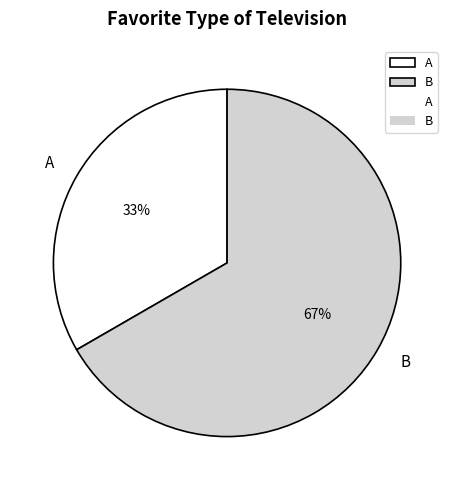

The B slice represents 77% of the pie. True or false?

False